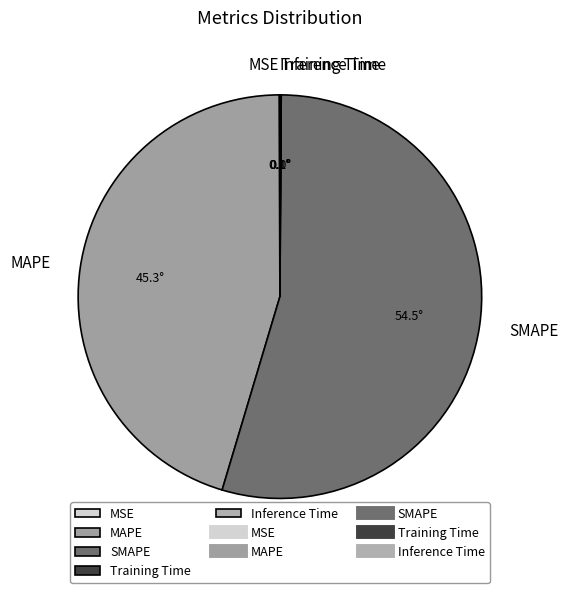

Between SMAPE and MAPE, which is larger?

SMAPE